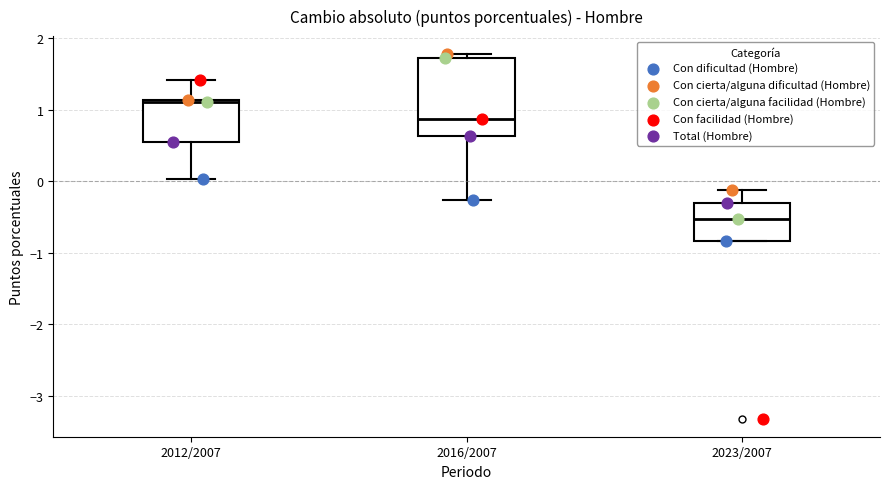

Where is the upper edge of the box for 2012/2007 on the y-axis? The values are not printed on the chart, so give them approximately, as read against the axis.

1.1